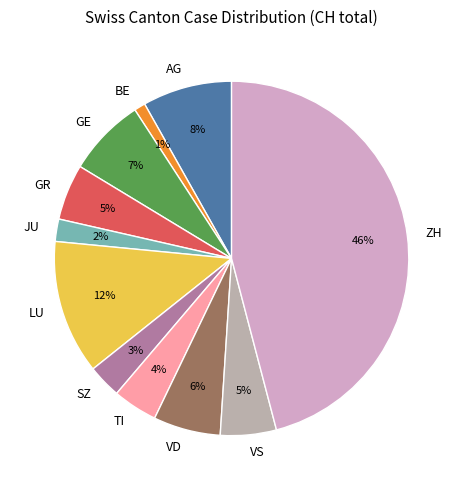

To the nearest percent, what portion does LU represent?

12%